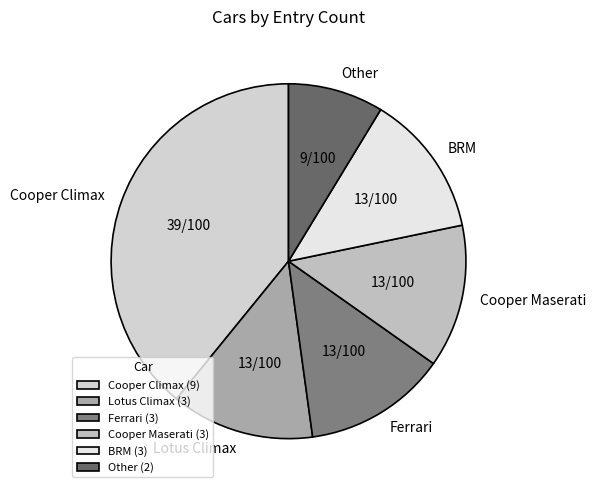

The Cooper Climax slice represents 39% of the pie. True or false?

True